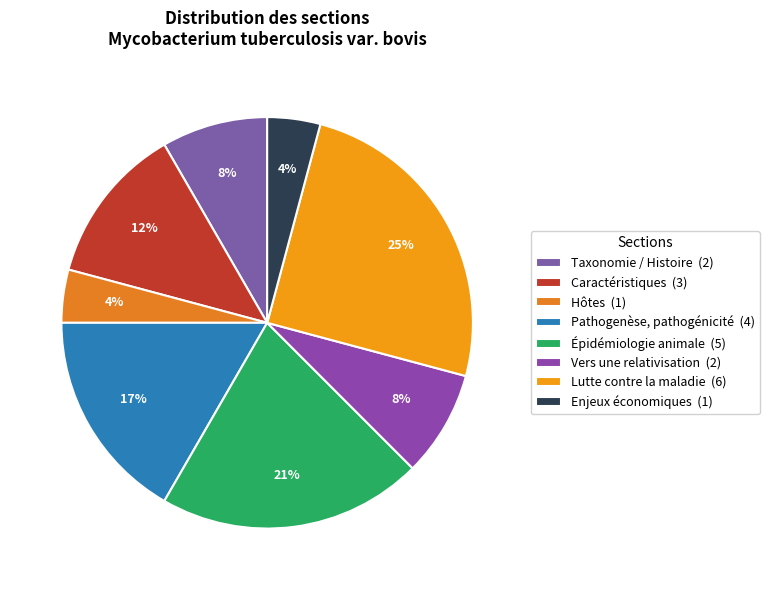

How many slices are in this pie chart?

8